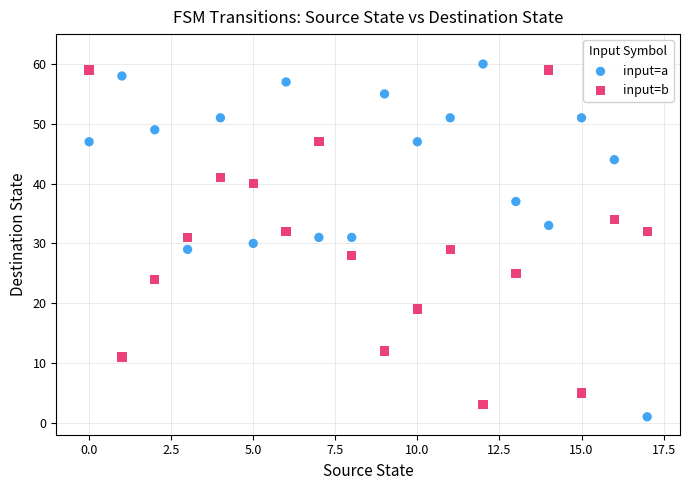

Across all data points, what is the range of Y values (max minus min)?

59